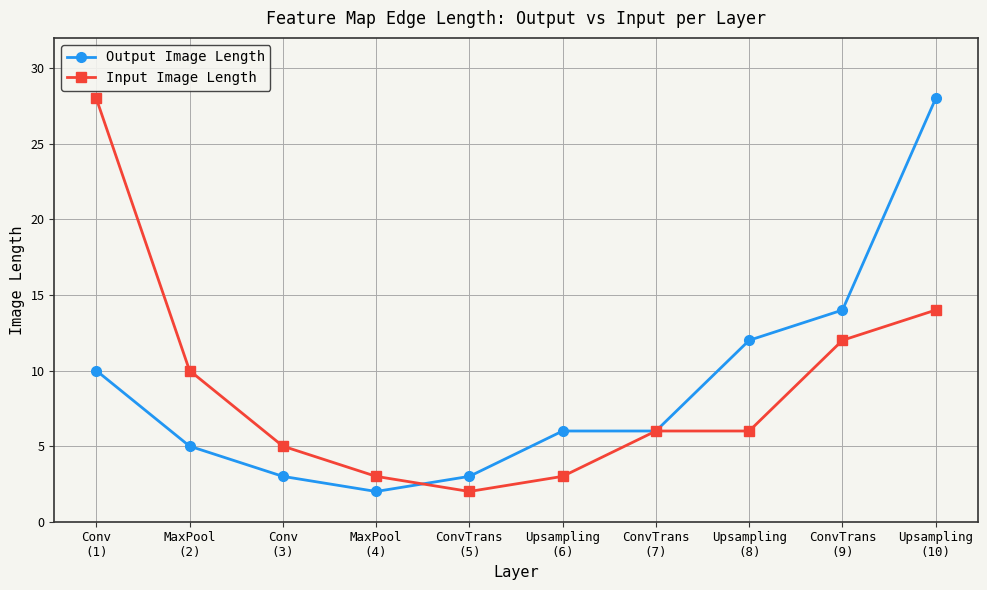

What is the highest value of the Input Image Length series?

28